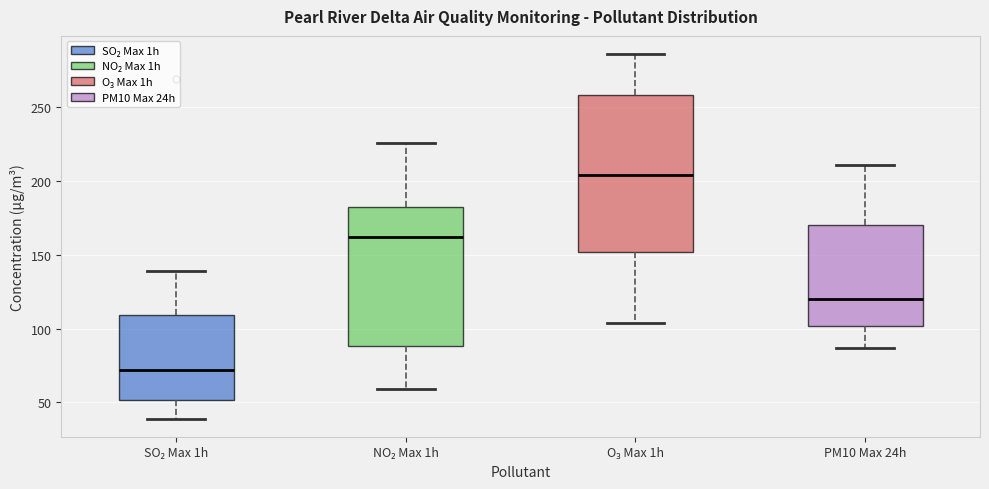

Reading left to right, read every box against the y-axis: the position of its median line, the range the box covers, and the ends of its whiskers. The values are not printed on the chart, so give them approximately, as read against the axis.

SO₂ Max 1h: median 70, box 50 to 110, whiskers 40 to 140
NO₂ Max 1h: median 160, box 90 to 185, whiskers 60 to 225
O₃ Max 1h: median 205, box 150 to 260, whiskers 105 to 285
PM10 Max 24h: median 120, box 100 to 170, whiskers 85 to 210